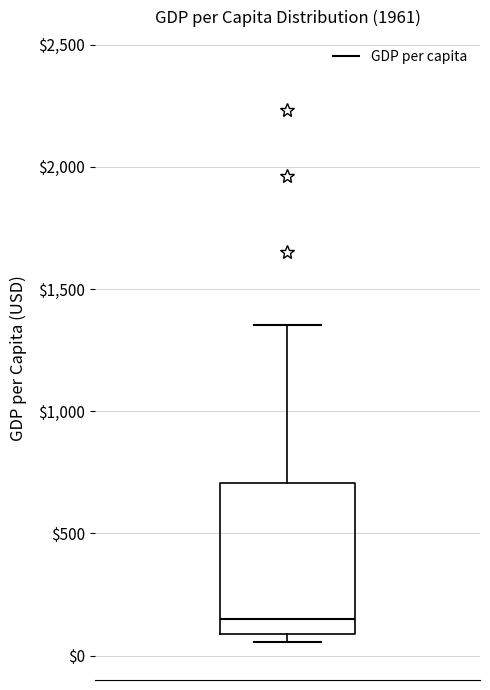

Where does the upper whisker of the box end on the y-axis? The values are not printed on the chart, so give them approximately, as read against the axis.

1350